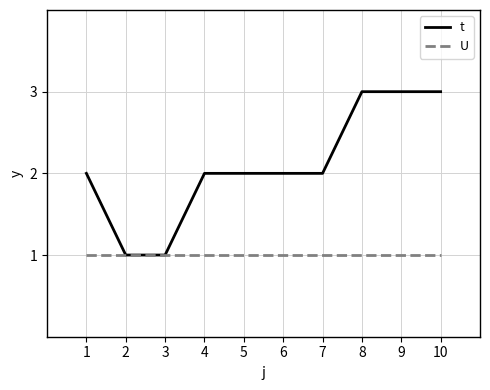

What is the approximate value of t at 9?

3